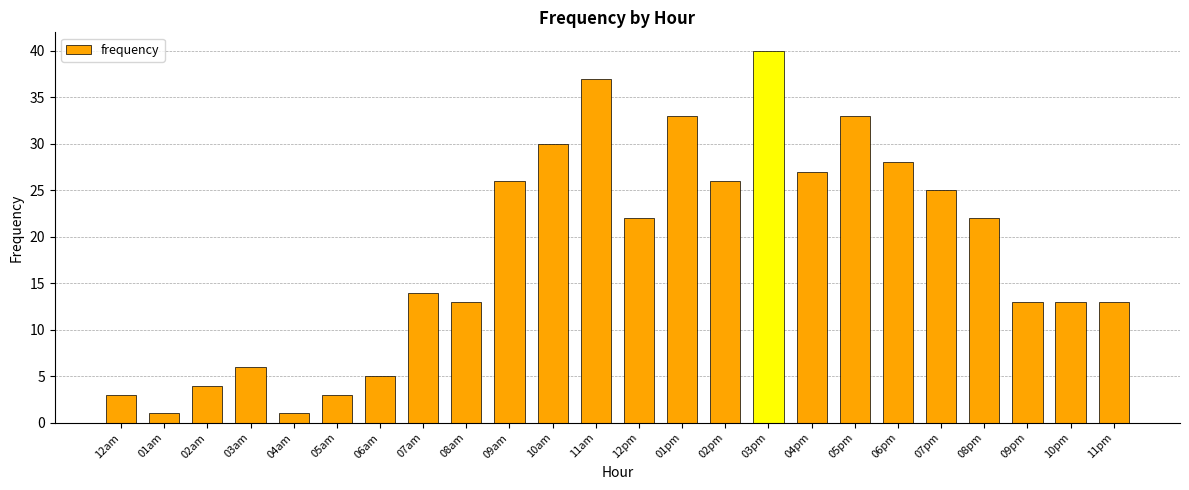

What is the label of the 10th bar from the right?

02pm